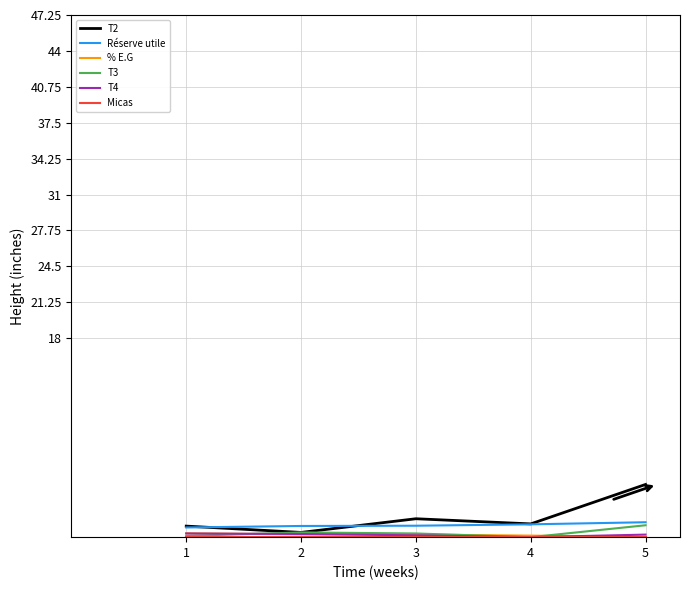

Which series has the widest spread of values?

T2